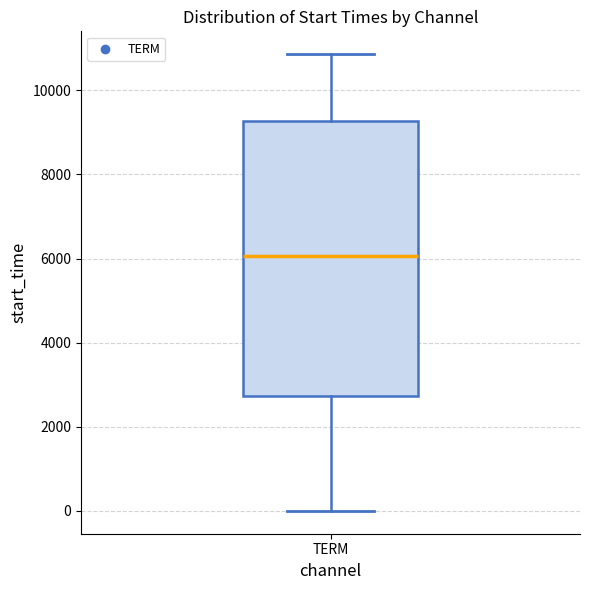

Where is the upper edge of the box for TERM on the y-axis? The values are not printed on the chart, so give them approximately, as read against the axis.

9200